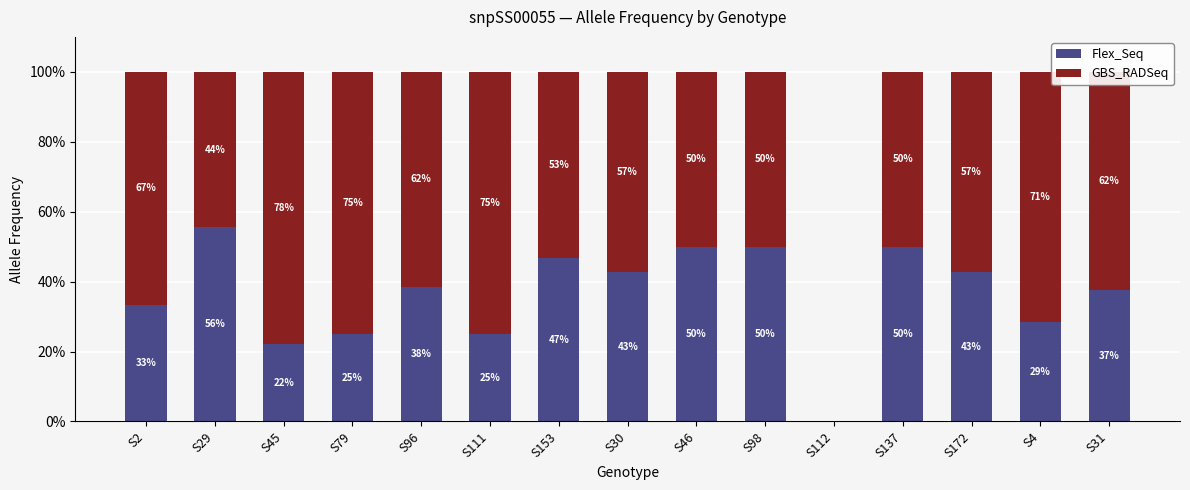

Where is Flex_Seq nearest to the value 27?

S4